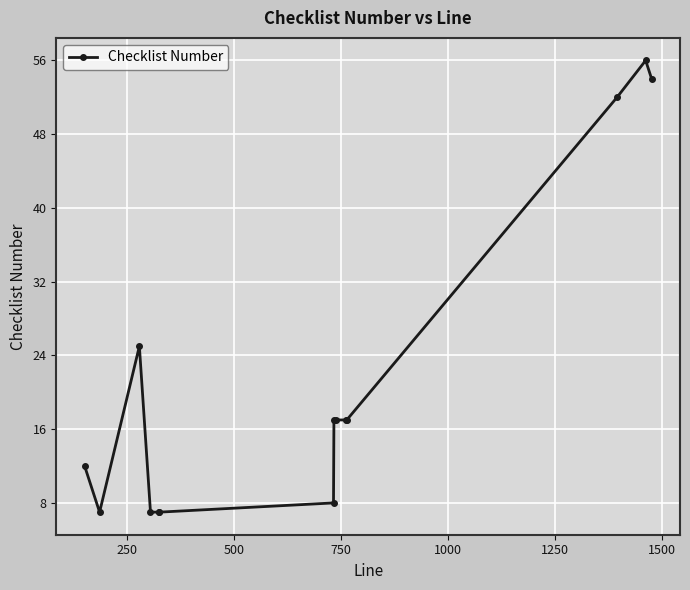

How many distinct data groups are displayed?

1